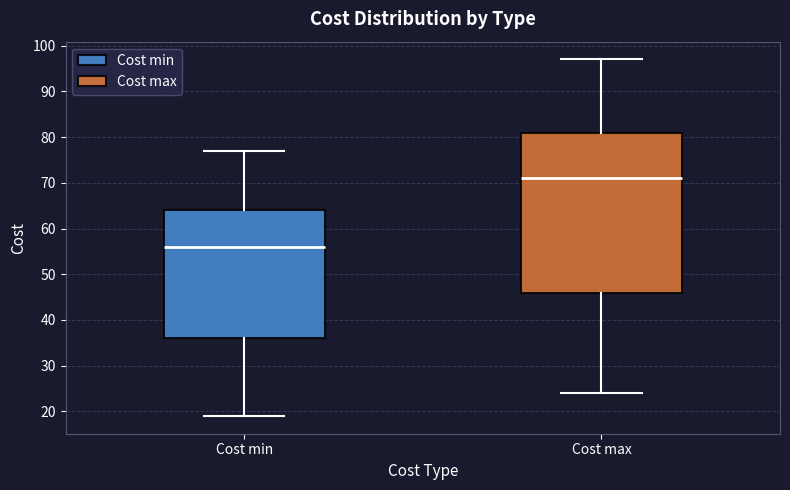

Reading left to right, read every box against the y-axis: the position of its median line, the range the box covers, and the ends of its whiskers. The values are not printed on the chart, so give them approximately, as read against the axis.

Cost min: median 56, box 36 to 64, whiskers 19 to 77
Cost max: median 71, box 46 to 81, whiskers 24 to 97